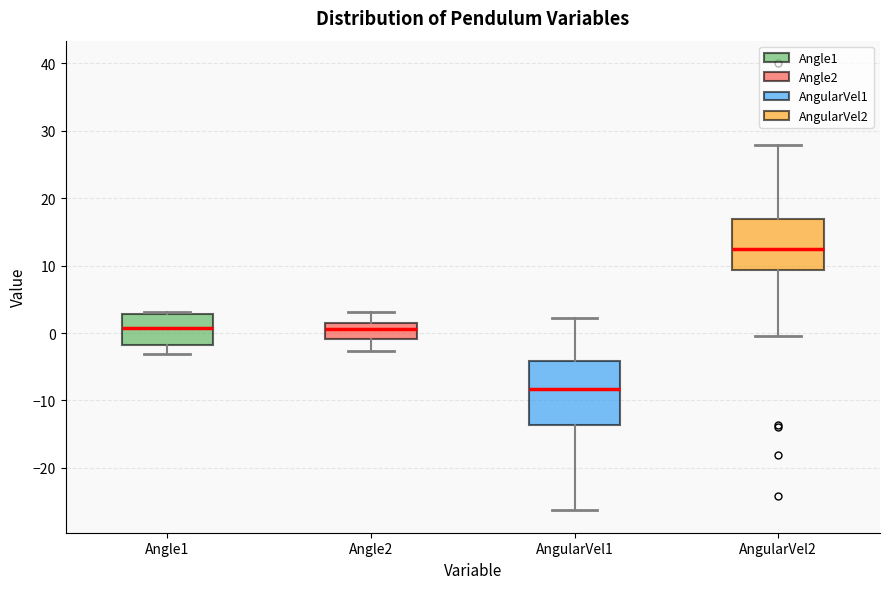

Which box has the lowest median line?

AngularVel1